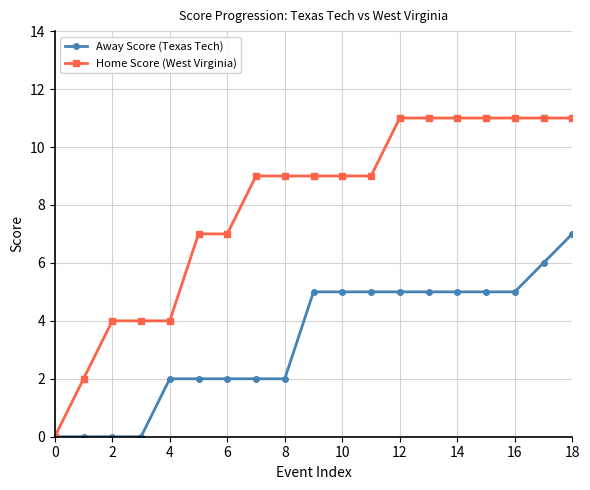

Which series has the largest range (max minus min)?

Home Score (West Virginia)